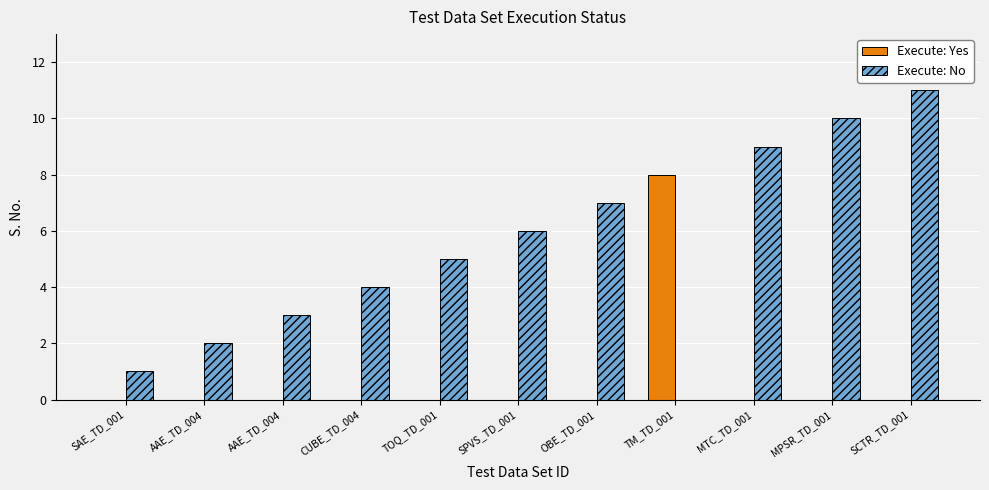

What is the value of the Execute: No bar at the 6th from the left?

6